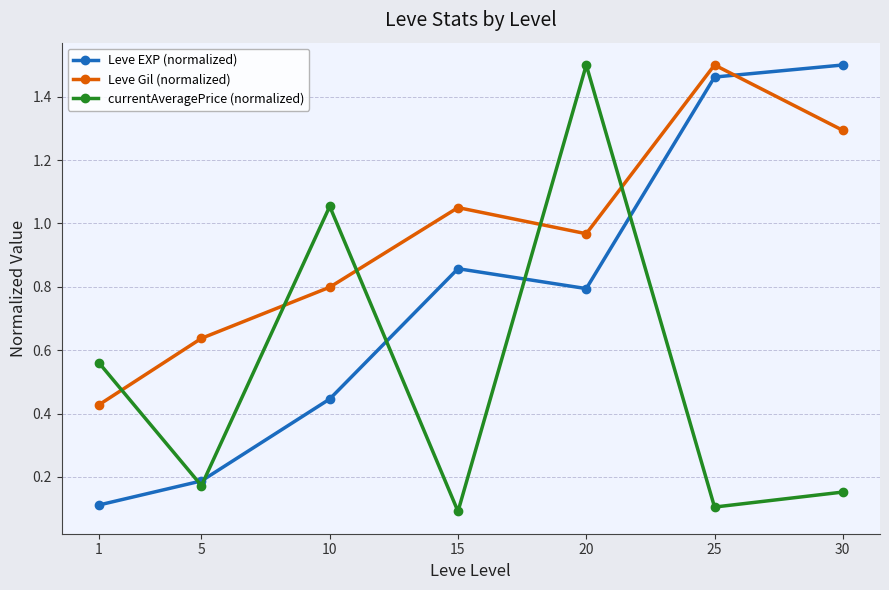

At which category is the sum across all series the highest?

20